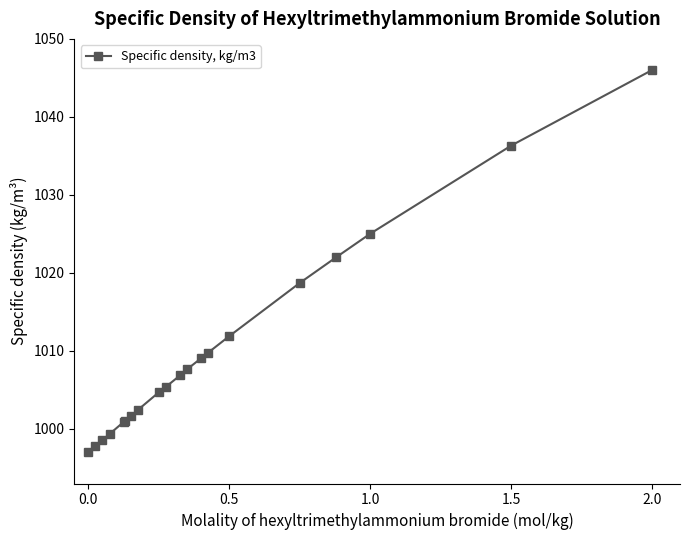

What is the greatest value displayed?

1046.0